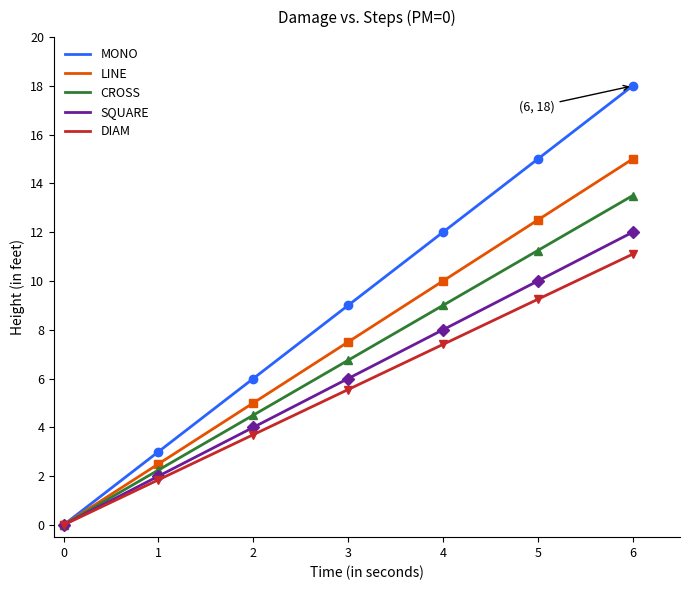

Which series has the largest range (max minus min)?

MONO